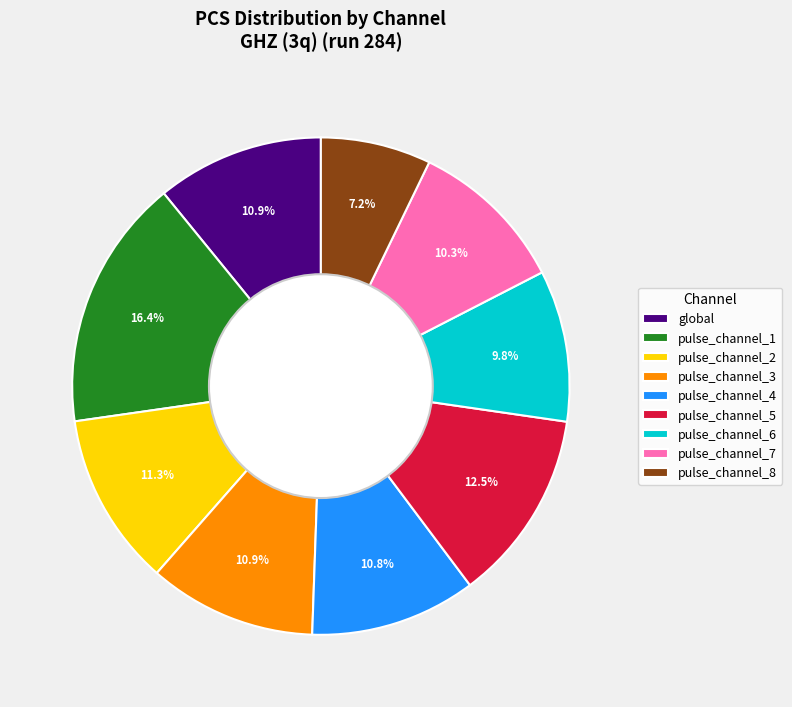

True or false: pulse_channel_6 accounts for 15% of the total.

False